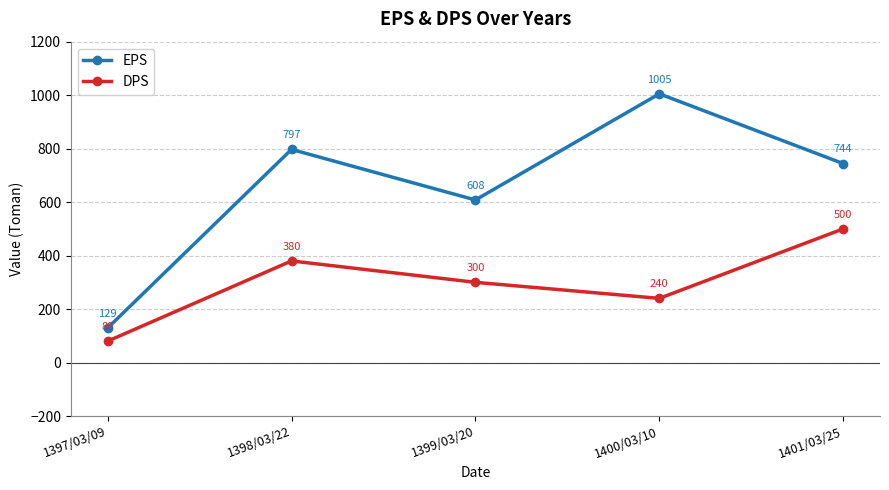

What is the sum of all EPS values?

3283